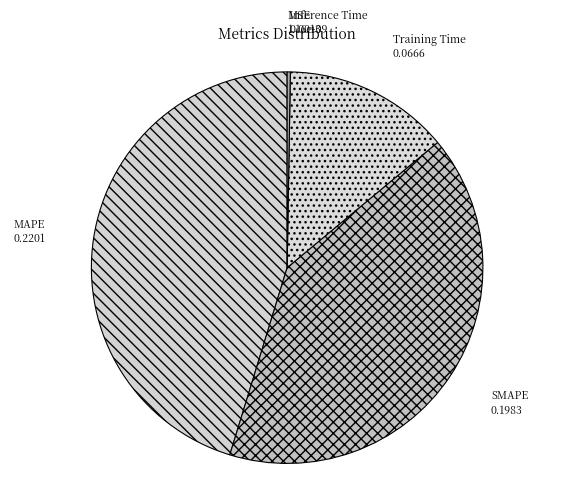

Does any single category account for the majority?

No